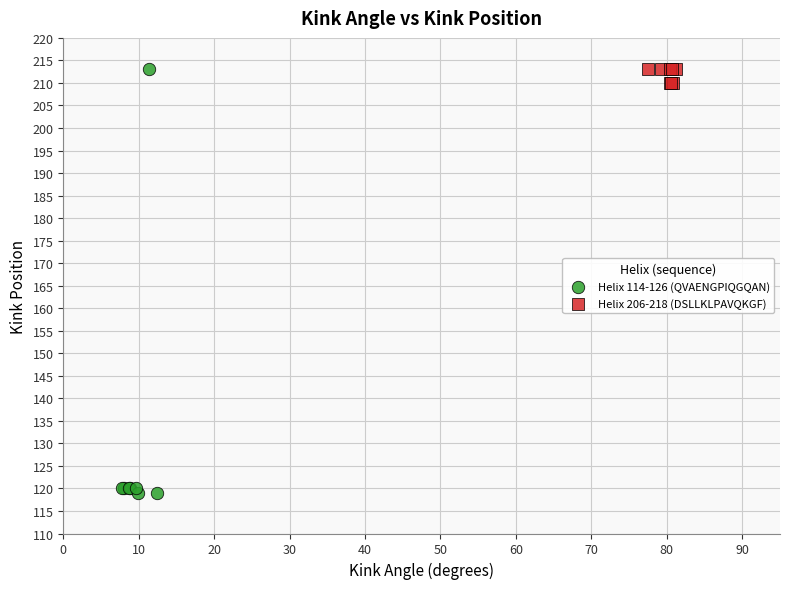

Which series has the widest spread of Y values?

Helix 114-126 (QVAENGPIQGQAN)